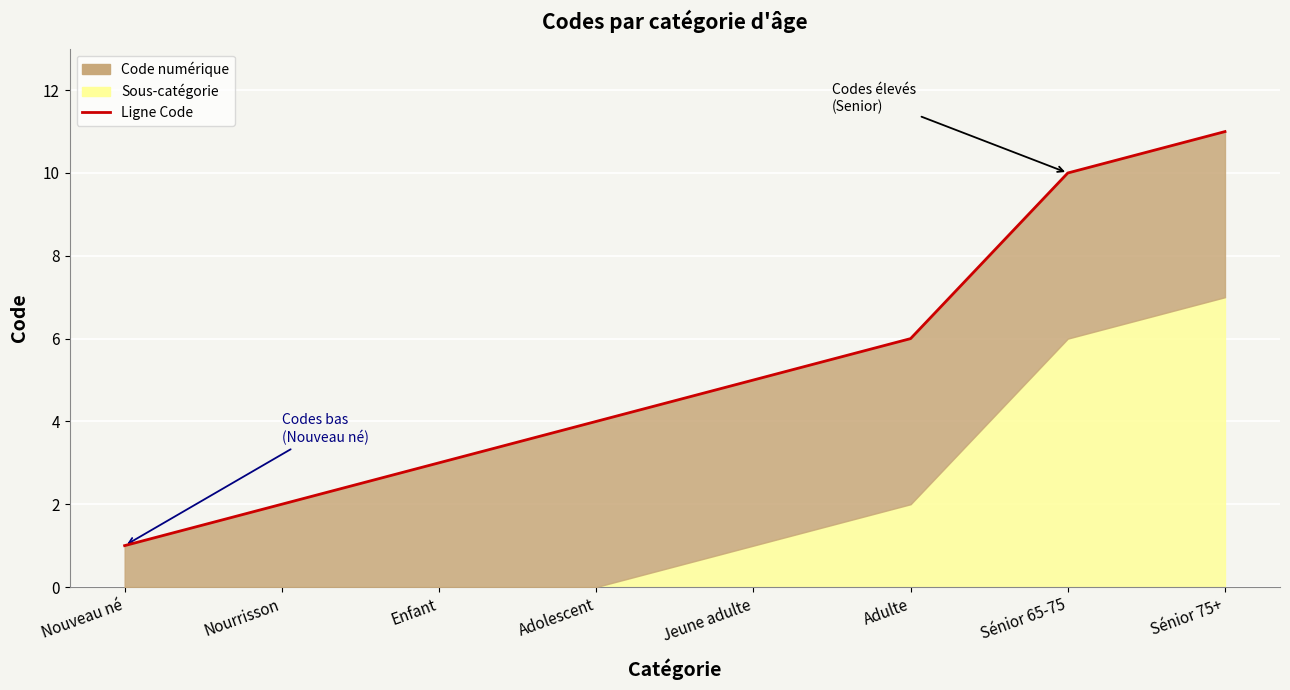

What value does the data have at Nouveau né?

1